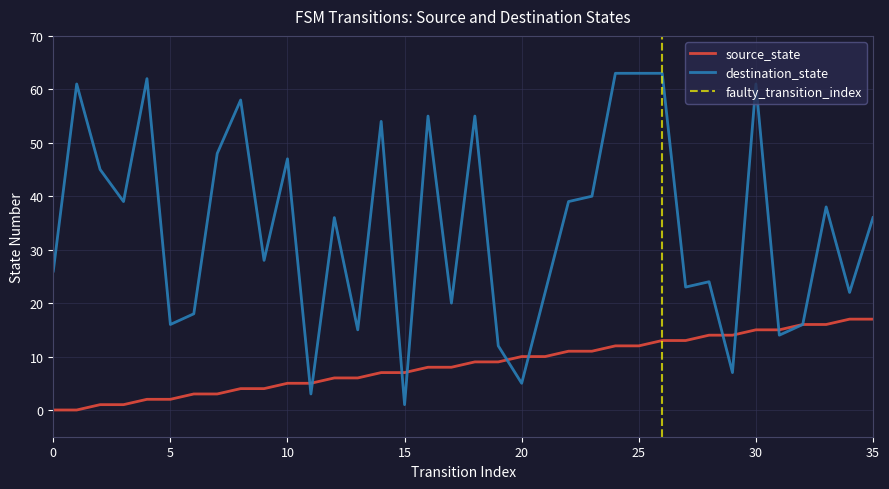

At which label is destination_state closest to 32?

9